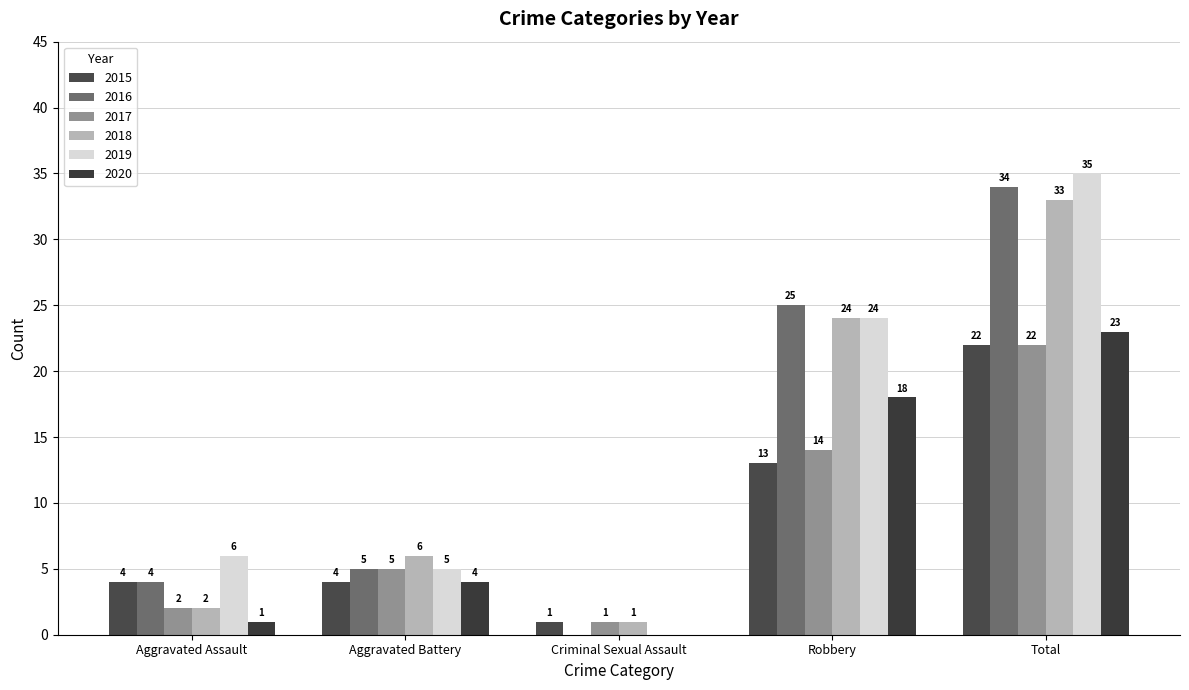

The value of 2017 at Total is 33. True or false?

False